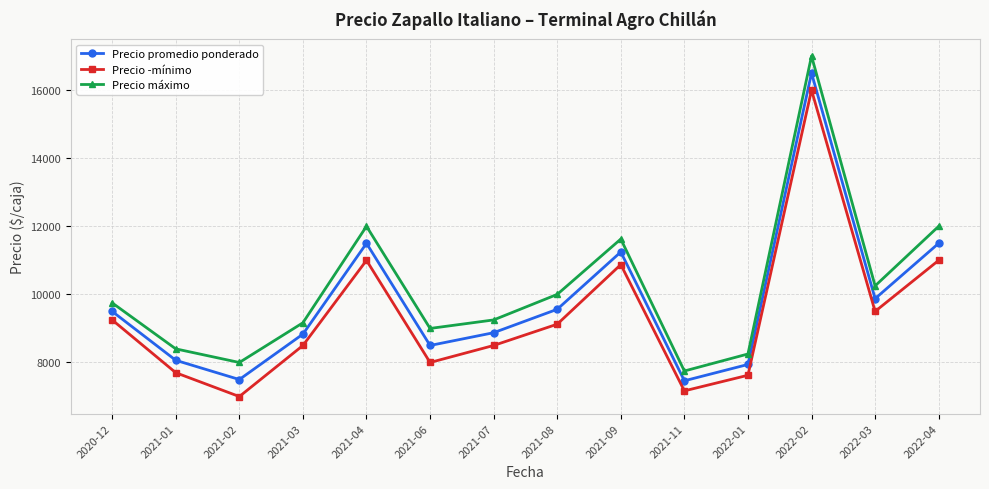

What are all the series names shown in the legend?

Precio promedio ponderado, Precio ­mínimo, Precio máximo